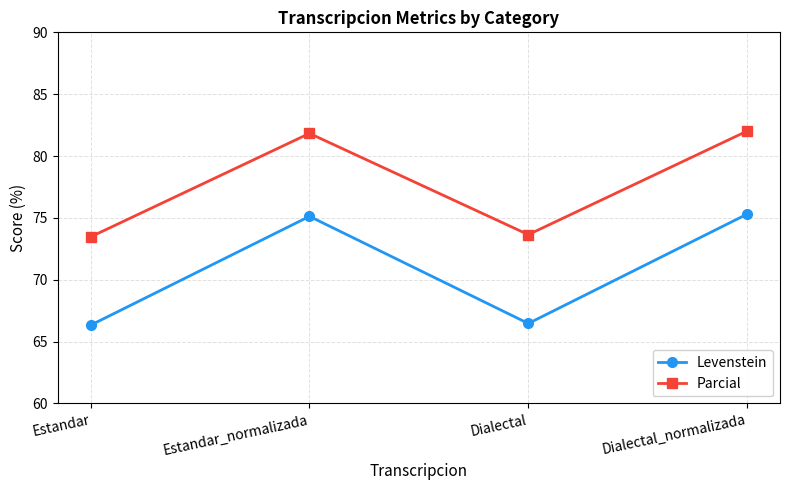

What is the sum of all Levenstein values?

283.2